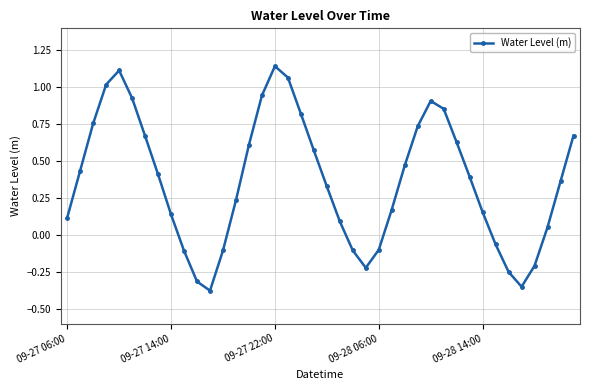

True or false: there are more than 2 points higher than both neighbors.

True